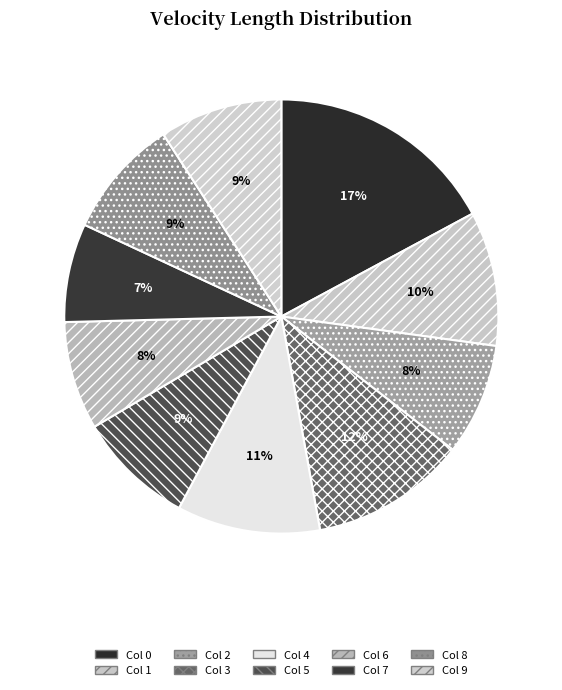

How many segments does this pie chart have?

10